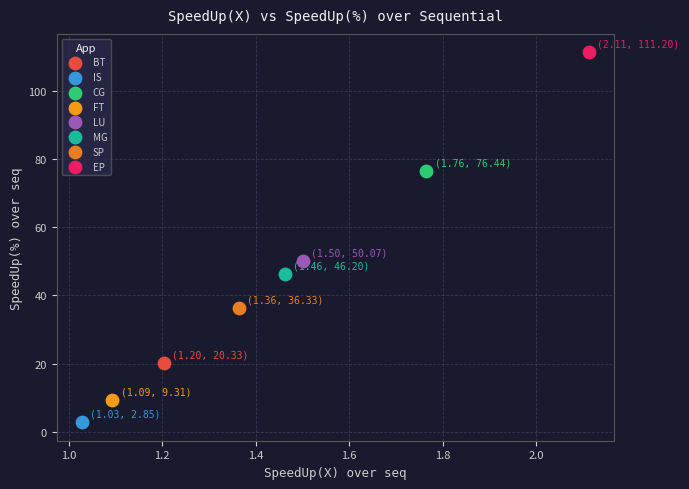

What are all the series names shown in the legend?

BT, IS, CG, FT, LU, MG, SP, EP